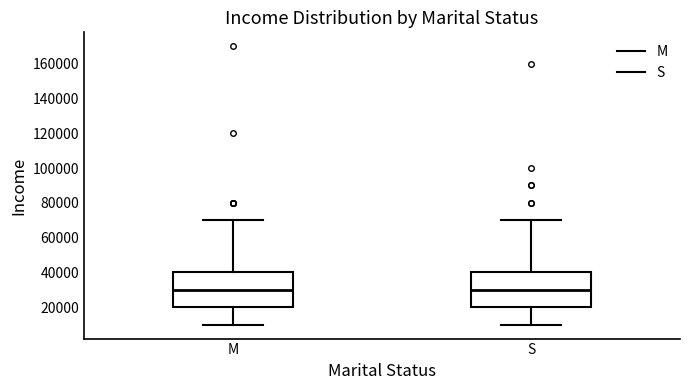

Reading left to right, transcribe this box plot: for each box, give where its median line is, the range the box spans, and where its two whiskers end, as read against the y-axis. The values are not printed on the chart, so give them approximately, as read against the axis.

M: median 30000, box 20000 to 40000, whiskers 10000 to 70000
S: median 30000, box 20000 to 40000, whiskers 10000 to 70000